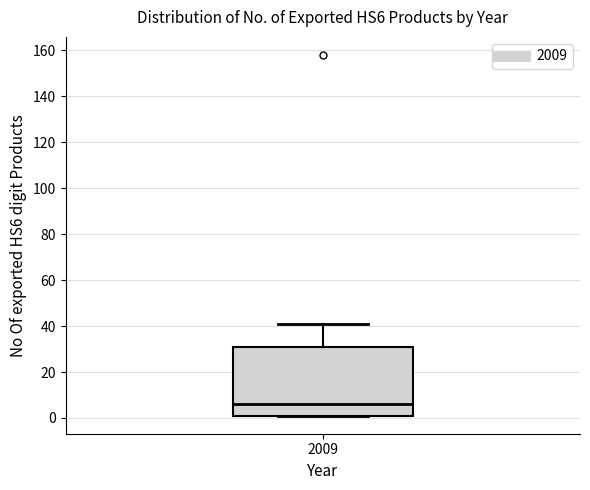

Transcribe this box plot: give where the median line is, the range the box spans, and where the two whiskers end, as read against the y-axis. The values are not printed on the chart, so give them approximately, as read against the axis.

median 6, box 2 to 32, whiskers 2 to 42